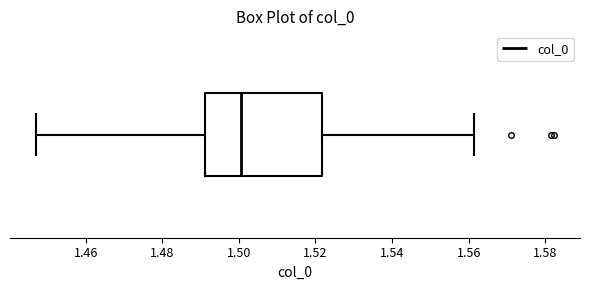

Where does the right whisker of the box end on the x-axis? The values are not printed on the chart, so give them approximately, as read against the axis.

1.562